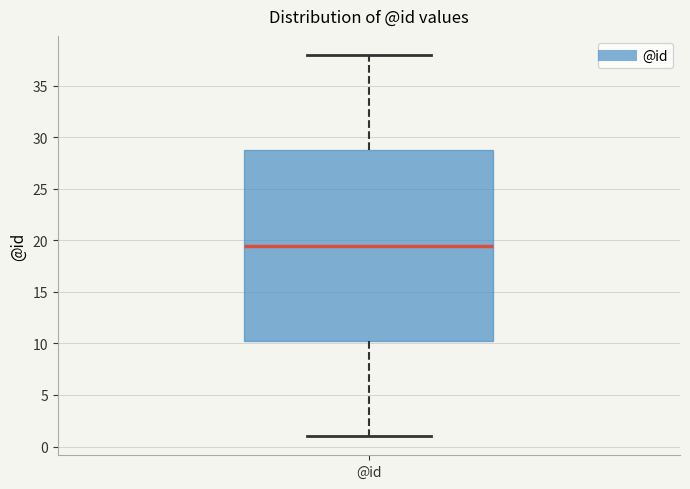

Read this box plot against the y-axis: the position of the median line, the range covered by the box, and the ends of both whiskers. The values are not printed on the chart, so give them approximately, as read against the axis.

median 19.5, box 10.5 to 29.0, whiskers 1.0 to 38.0